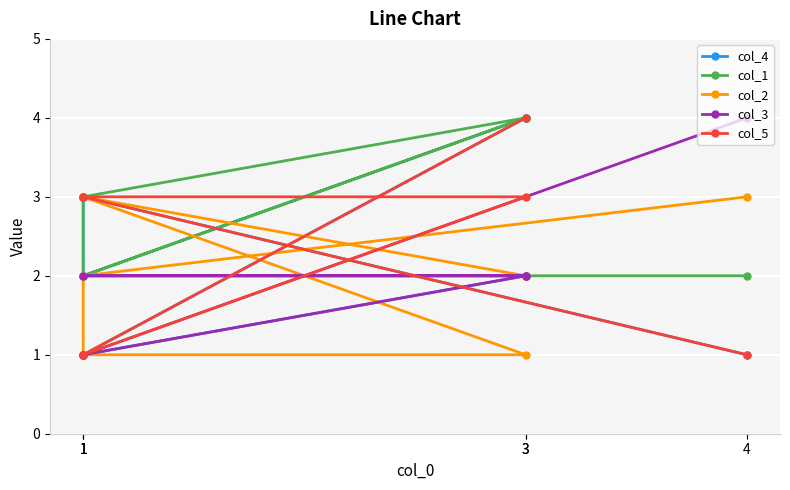

What is the difference between the highest and lowest values at 3?

2